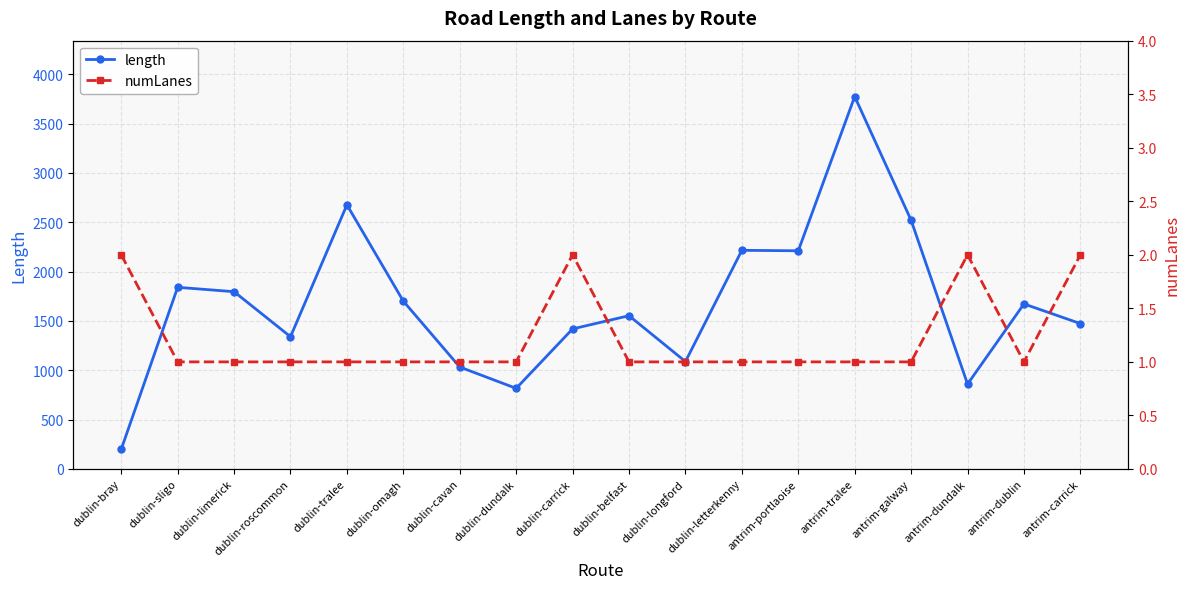

Reading left to right, list all the values displayed in this chart.

length: dublin-bray=199.3	dublin-sligo=1840.7	dublin-limerick=1796.3	dublin-roscommon=1339.9	dublin-tralee=2676.4	dublin-omagh=1700.3	dublin-cavan=1032.8	dublin-dundalk=816.6	dublin-carrick=1419.2	dublin-belfast=1553.0	dublin-longford=1088.2	dublin-letterkenny=2215.6	antrim-portlaoise=2211.0	antrim-tralee=3774.1	antrim-galway=2519.9	antrim-dundalk=860.0	antrim-dublin=1672.4	antrim-carrick=1473.1
numLanes: dublin-bray=2.0	dublin-sligo=1.0	dublin-limerick=1.0	dublin-roscommon=1.0	dublin-tralee=1.0	dublin-omagh=1.0	dublin-cavan=1.0	dublin-dundalk=1.0	dublin-carrick=2.0	dublin-belfast=1.0	dublin-longford=1.0	dublin-letterkenny=1.0	antrim-portlaoise=1.0	antrim-tralee=1.0	antrim-galway=1.0	antrim-dundalk=2.0	antrim-dublin=1.0	antrim-carrick=2.0